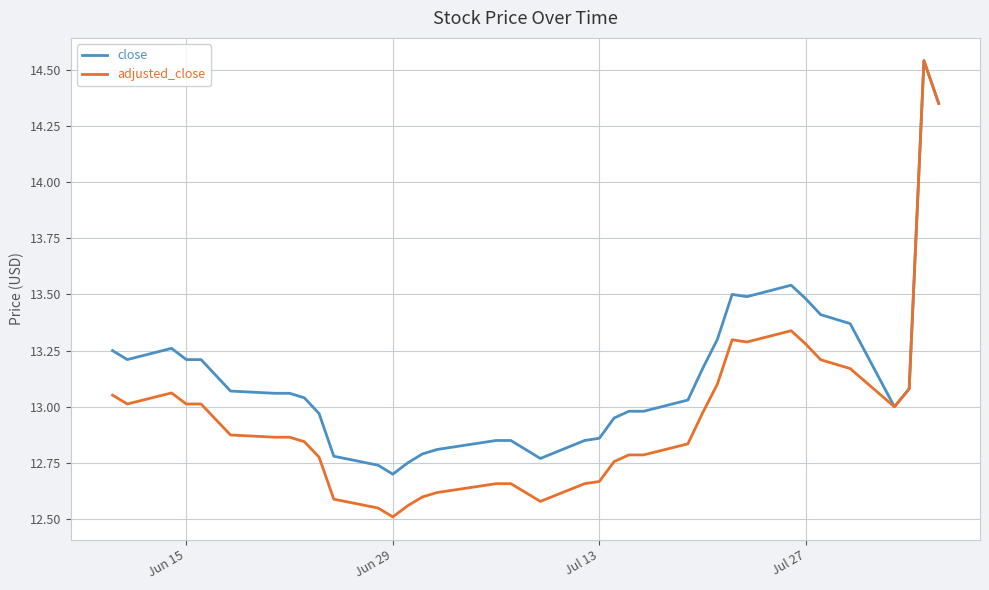

Which series has the largest total across all categories?

close